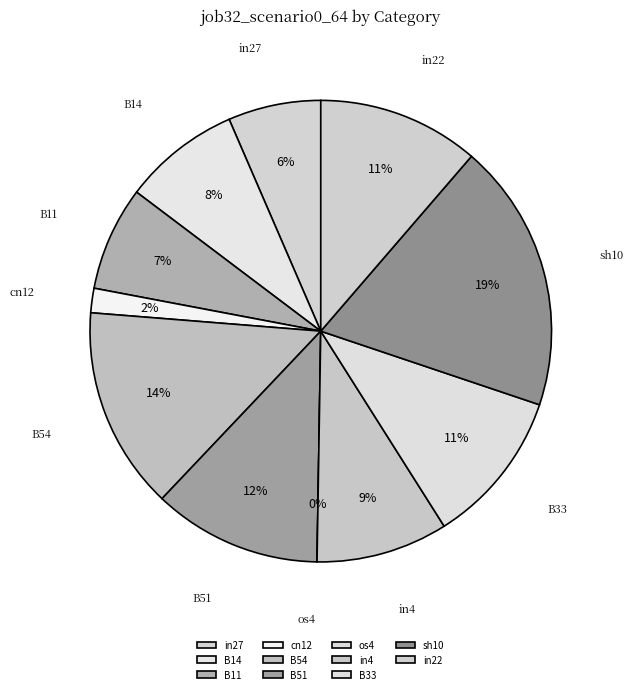

To the nearest percent, what is the difference between the os4 and sh10 slice percentages?

19%